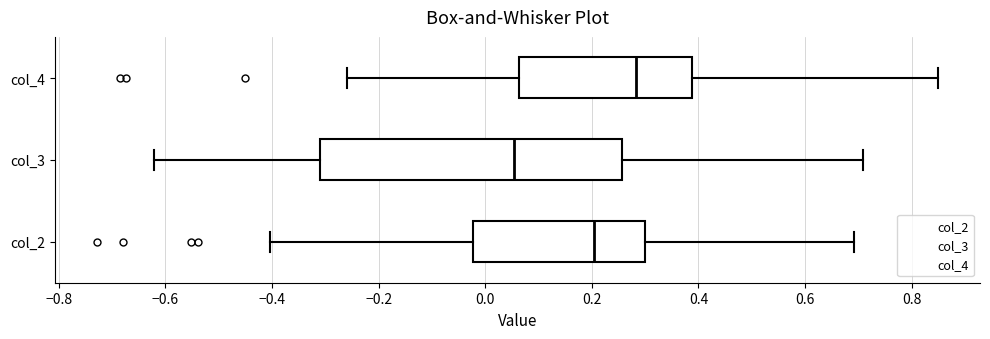

Which box's median line is the furthest to the left?

col_3